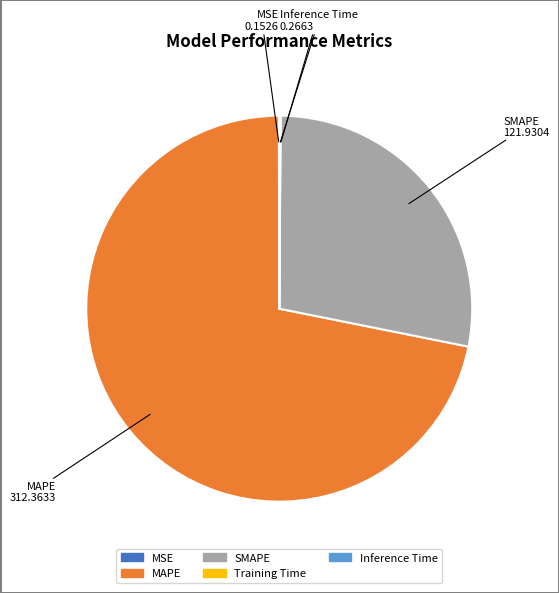

Which slice represents more than half of the pie?

MAPE